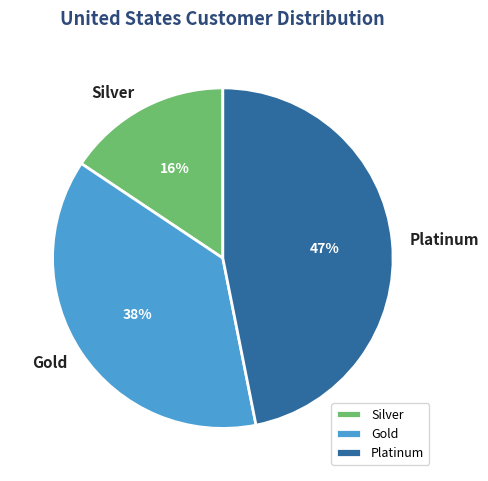

True or false: Platinum accounts for 33% of the total.

False